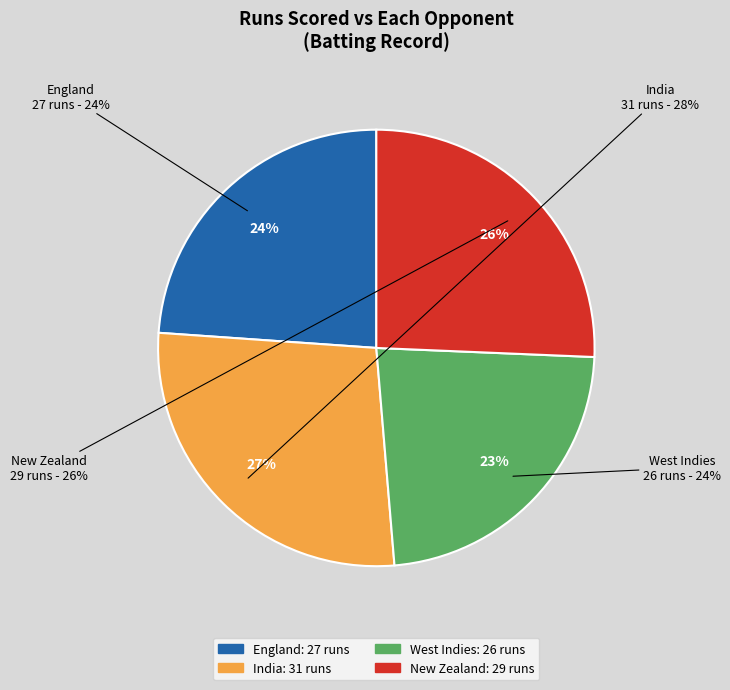

How many segments does this pie chart have?

4